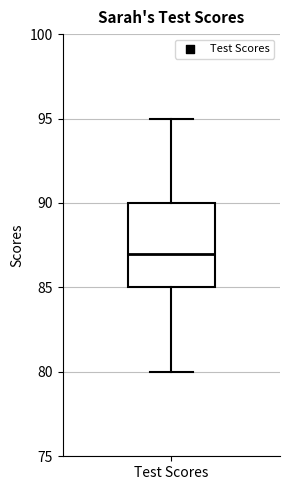

Read this box plot against the y-axis: the position of the median line, the range covered by the box, and the ends of both whiskers. The values are not printed on the chart, so give them approximately, as read against the axis.

median 87, box 85 to 90, whiskers 80 to 95